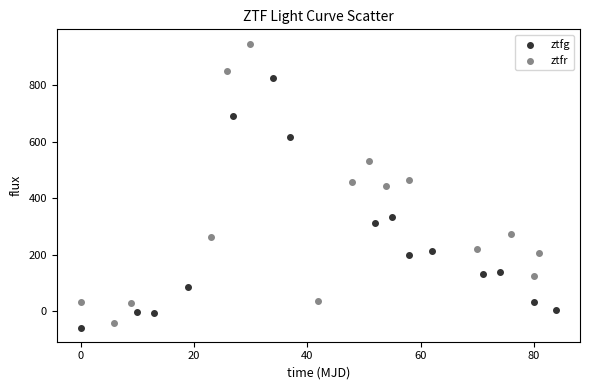

Which series reaches the maximum Y coordinate?

ztfr